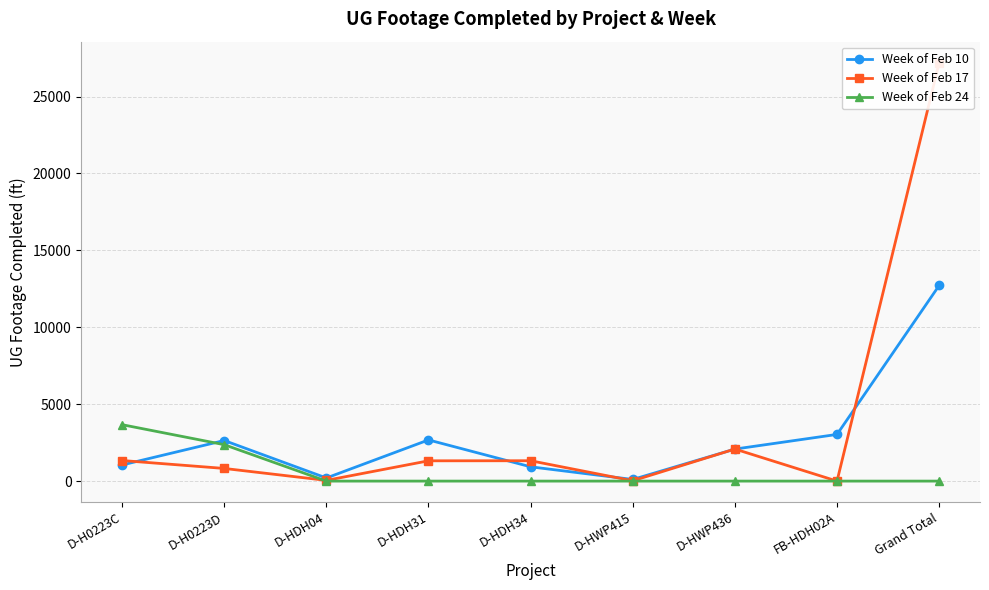

At which category is the sum across all series the highest?

Grand Total